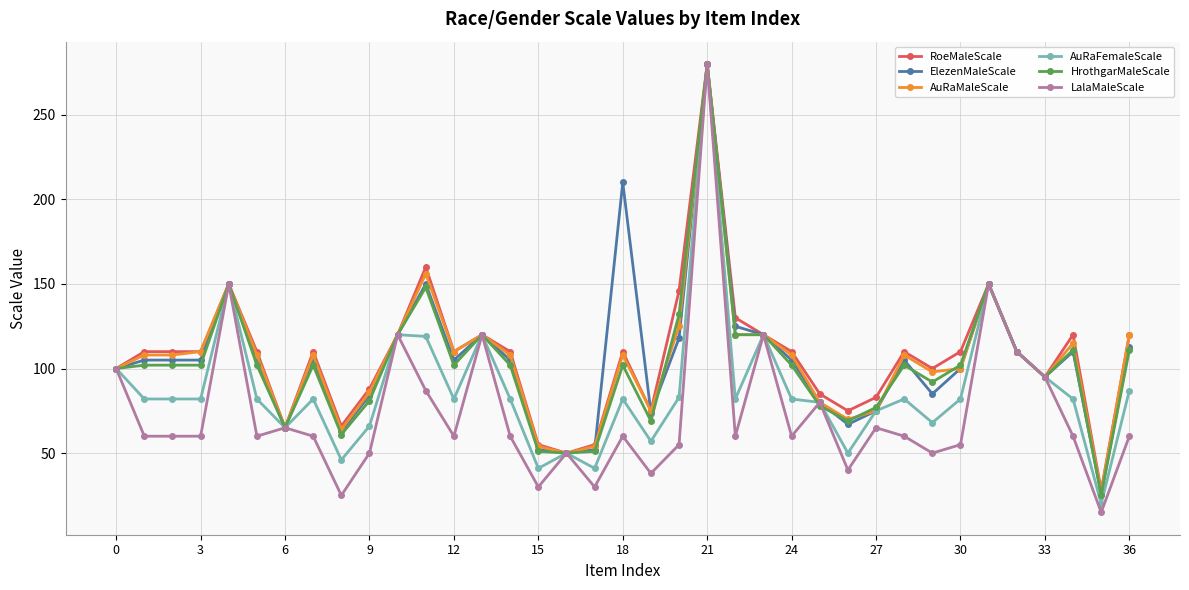

Which series has the widest spread of values?

LalaMaleScale